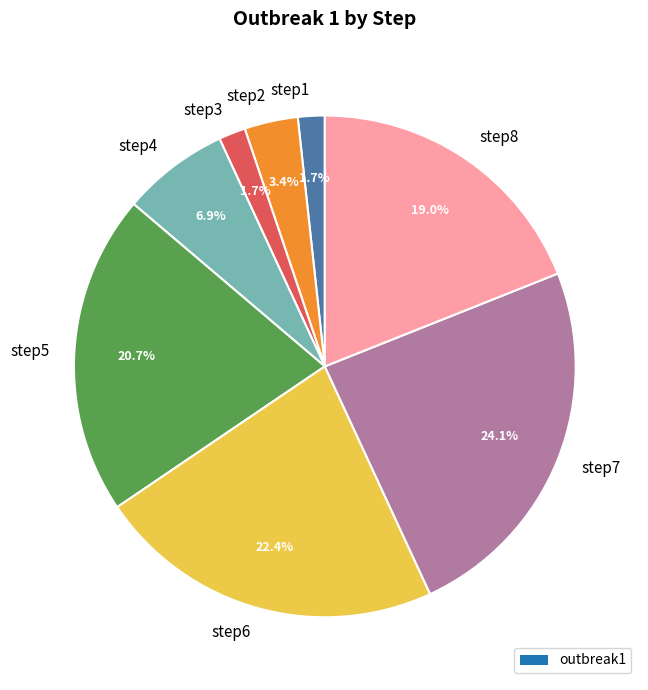

Is there a majority slice in this chart?

No